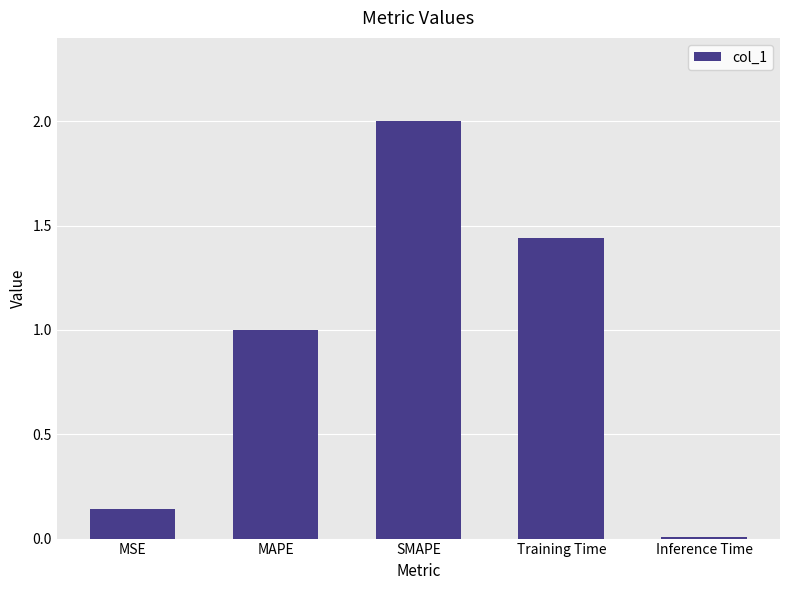

The chart shows a value of 1.7 at MAPE. True or false?

False